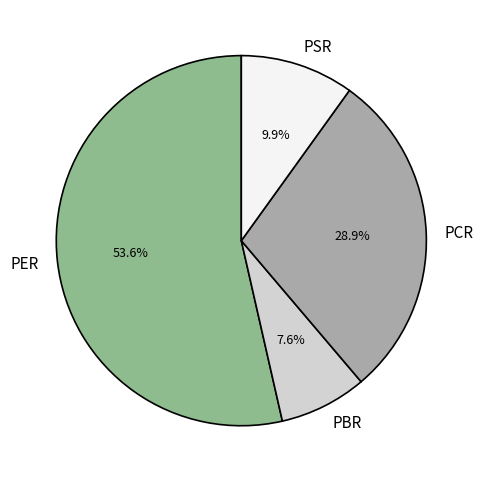

Approximately how many times larger is the value at PSR compared to PCR?

0.3